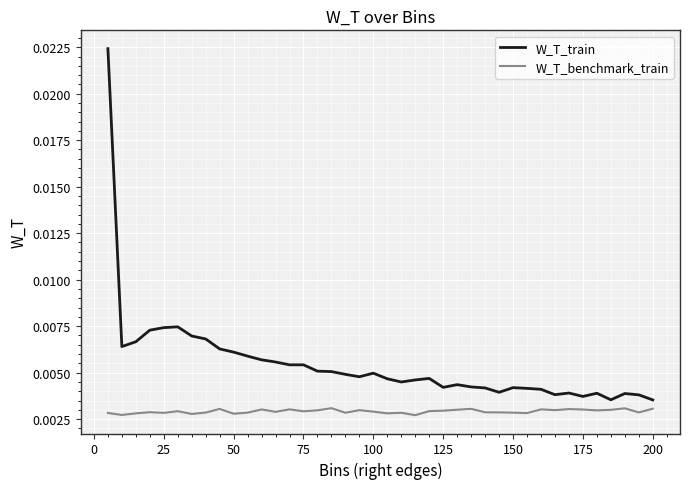

True or false: W_T_train and W_T_benchmark_train intersect in this chart.

False